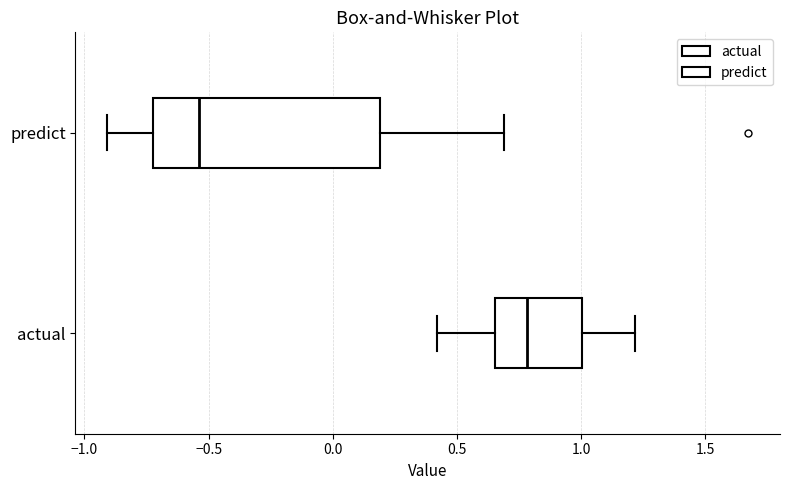

Reading bottom to top, transcribe this box plot: for each box, give where its median line is, the range the box spans, and where its two whiskers end, as read against the x-axis. The values are not printed on the chart, so give them approximately, as read against the axis.

actual: median 0.80, box 0.65 to 1.00, whiskers 0.40 to 1.20
predict: median -0.55, box -0.70 to 0.20, whiskers -0.90 to 0.70